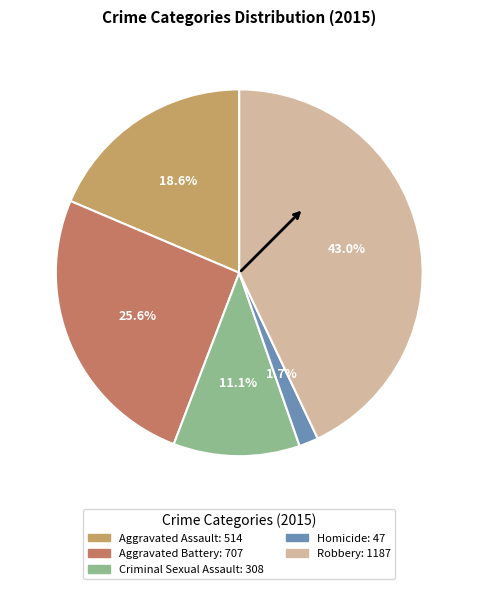

To the nearest percent, what is the difference between the Robbery and Homicide slice percentages?

41%